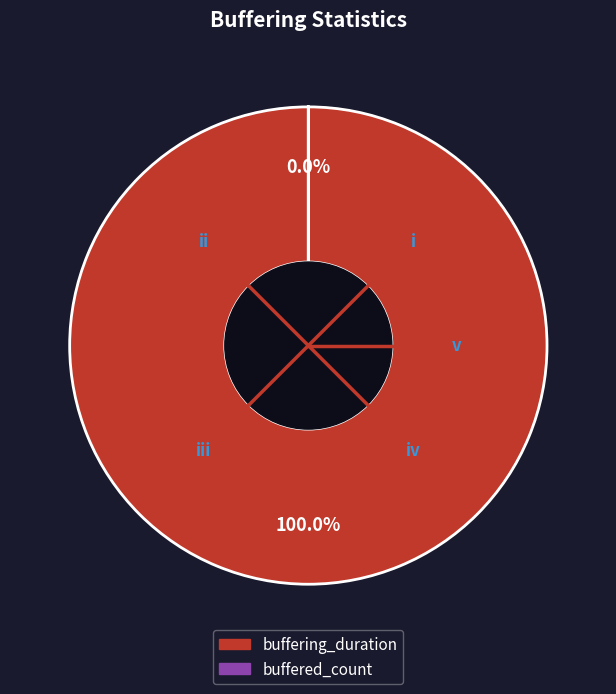

Which slice is the largest?

buffering_duration